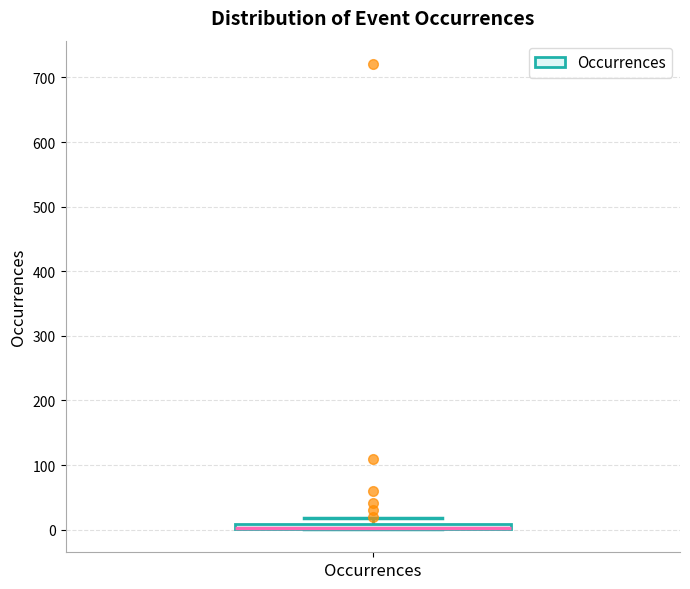

Where is the lower edge of the box for Occurrences on the y-axis? The values are not printed on the chart, so give them approximately, as read against the axis.

0